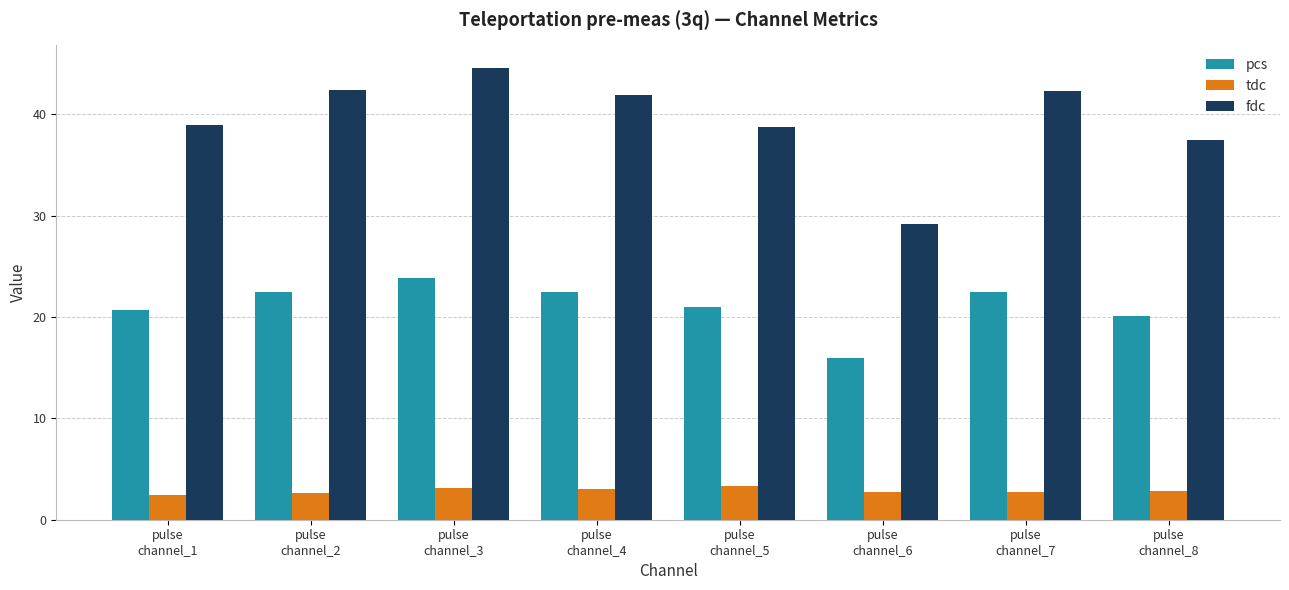

Is the value of tdc at pulse
channel_4 greater than the value of pcs at pulse
channel_1?

No